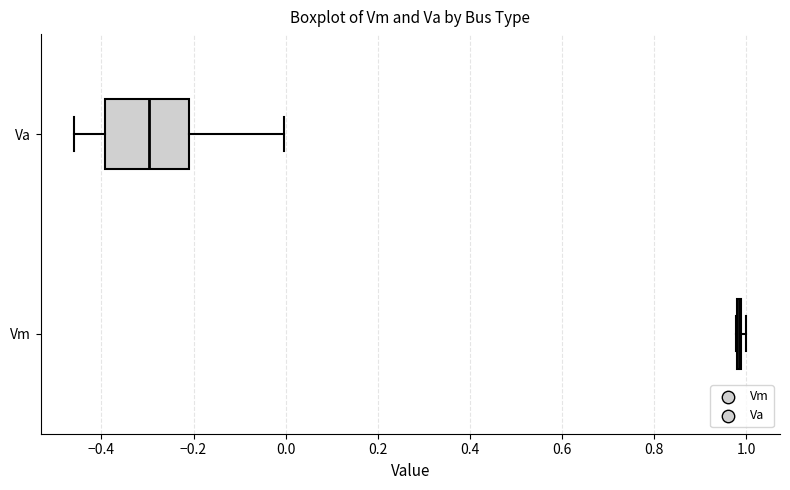

Reading bottom to top, read every box against the x-axis: the position of its median line, the range the box covers, and the ends of its whiskers. The values are not printed on the chart, so give them approximately, as read against the axis.

Vm: box collapsed to a line at 0.98, whiskers 0.98 to 1.00
Va: median -0.30, box -0.40 to -0.22, whiskers -0.46 to 0.00